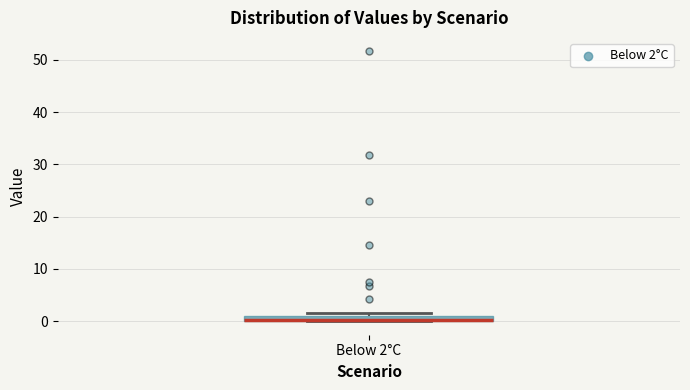

Where is the upper edge of the box for Below 2°C on the y-axis? The values are not printed on the chart, so give them approximately, as read against the axis.

1